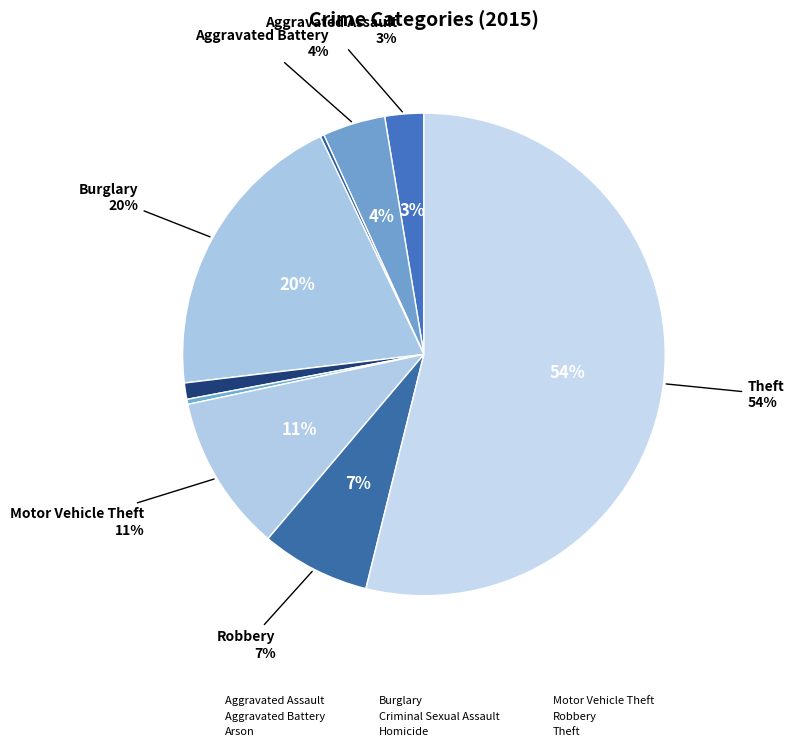

Count the number of slices in the pie.

9